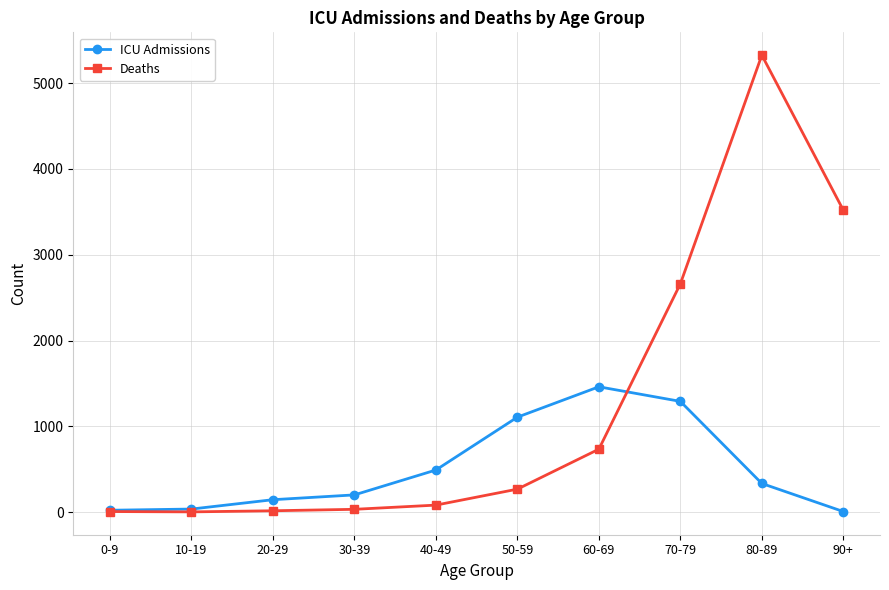

Which series ends up on top after the final intersection of Deaths and ICU Admissions?

Deaths